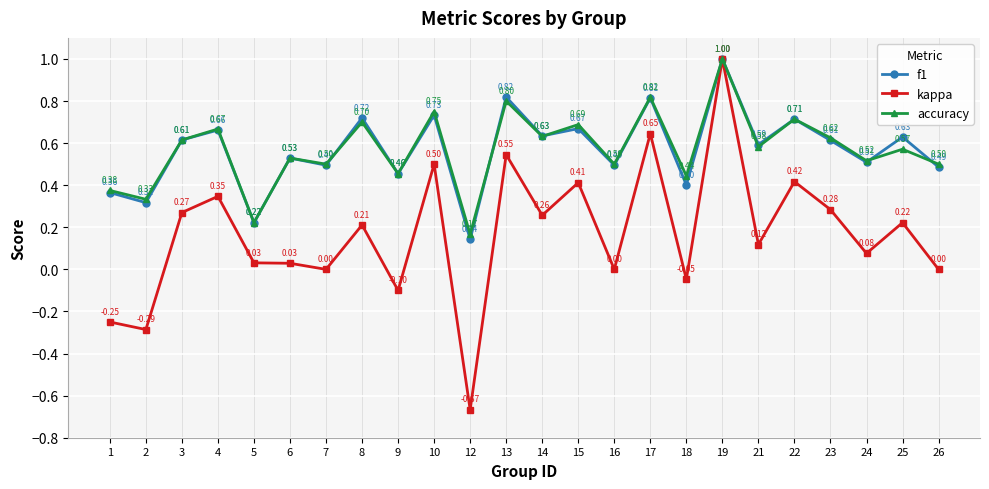

What is the greatest value displayed?

1.0